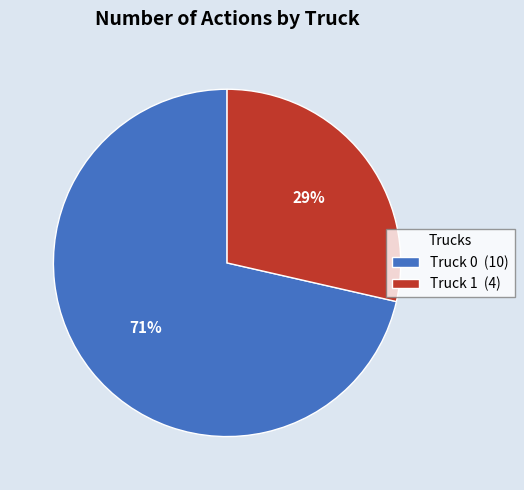

Which slice is the smallest?

Truck 1